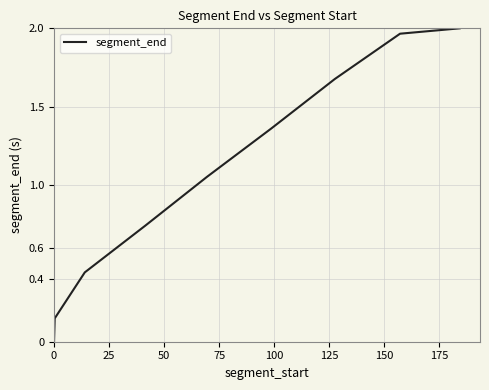

What is the average value?

1.0